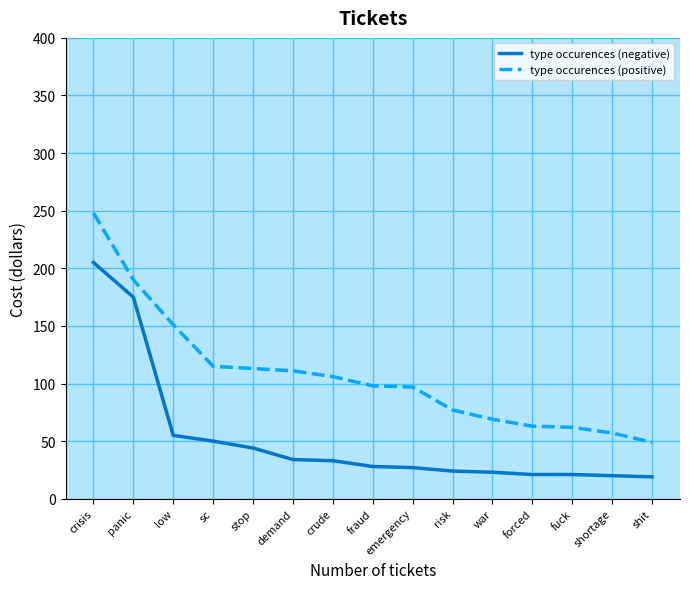

What position from the left is shortage?

14